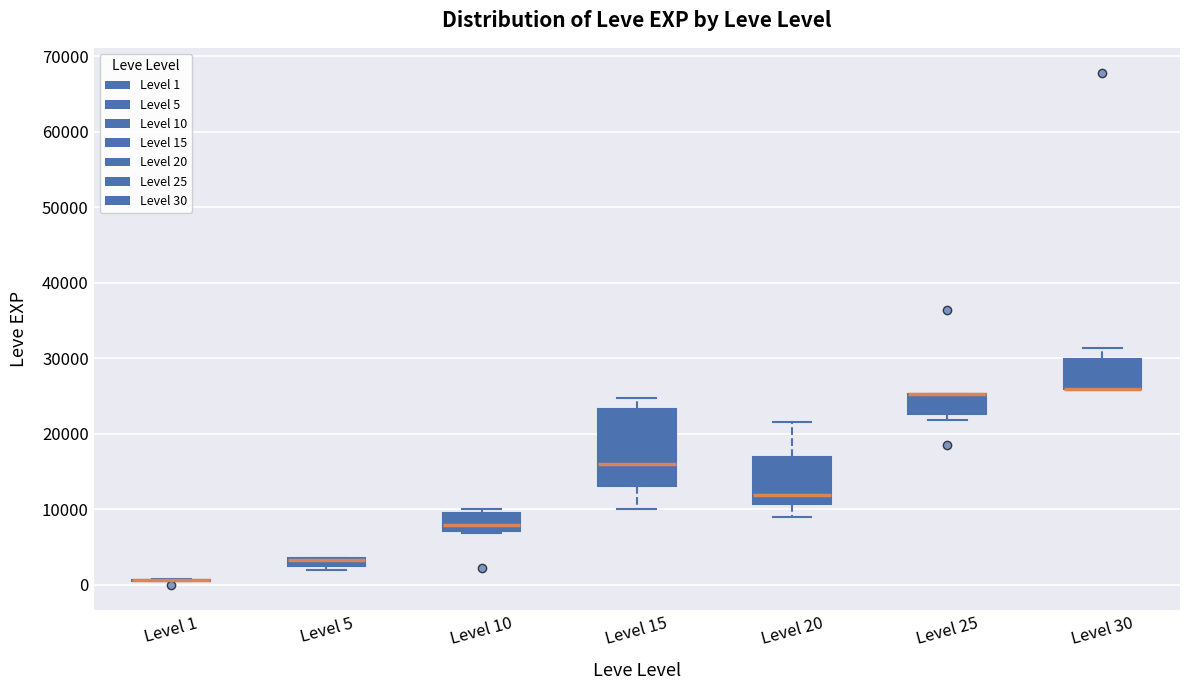

Where is the upper edge of the box for Level 20 on the y-axis? The values are not printed on the chart, so give them approximately, as read against the axis.

17000